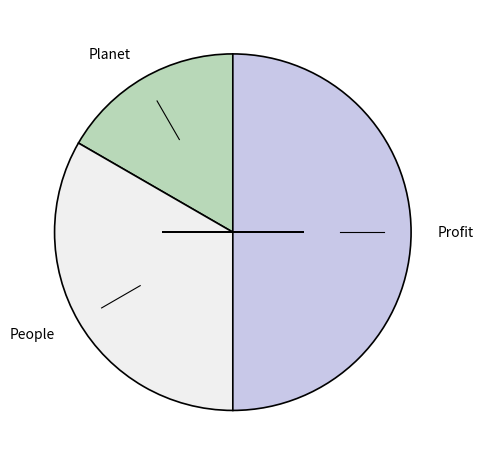

The Planet slice represents 27% of the pie. True or false?

False